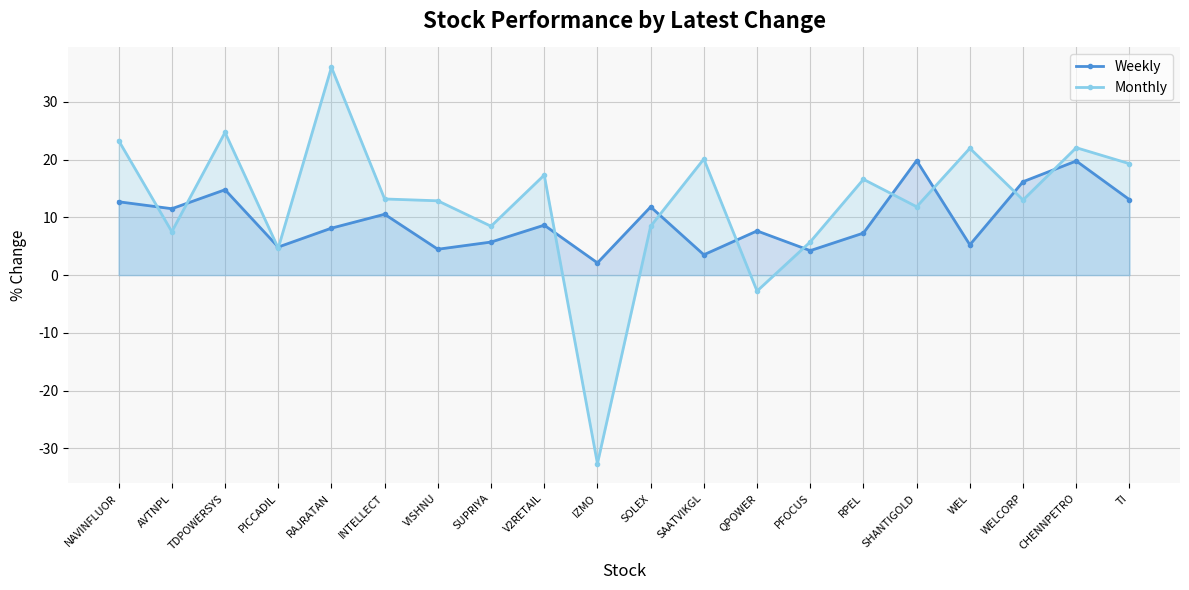

Which series has the largest total across all categories?

Monthly